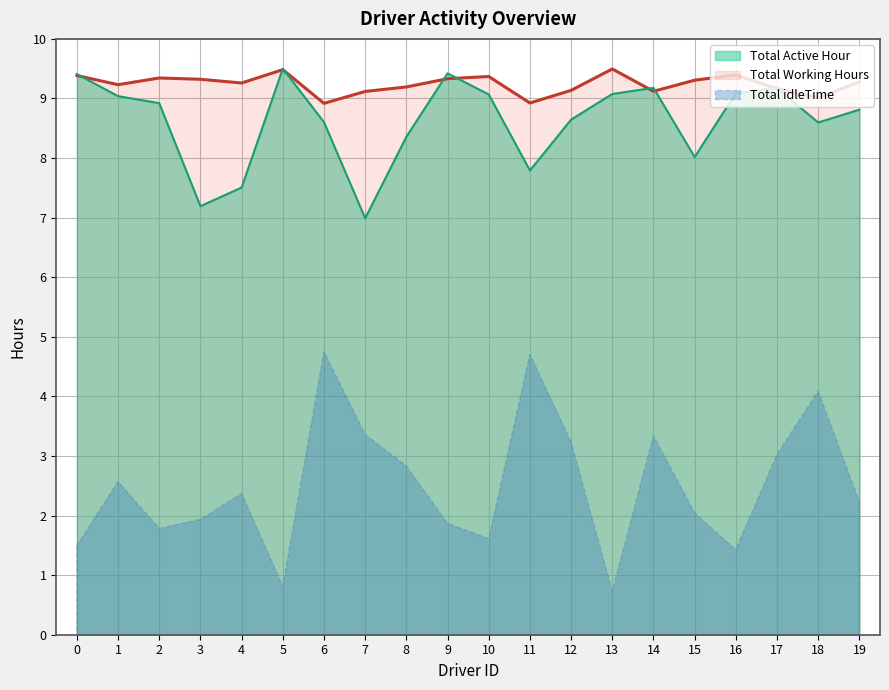

What is the lowest value of the Total Active Hour series?

7.0